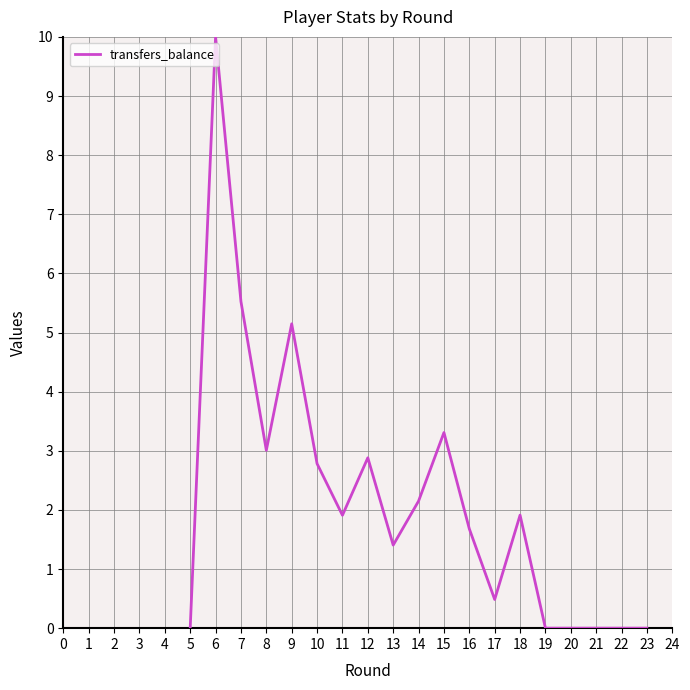

Which has a higher value, 14 or 17?

14